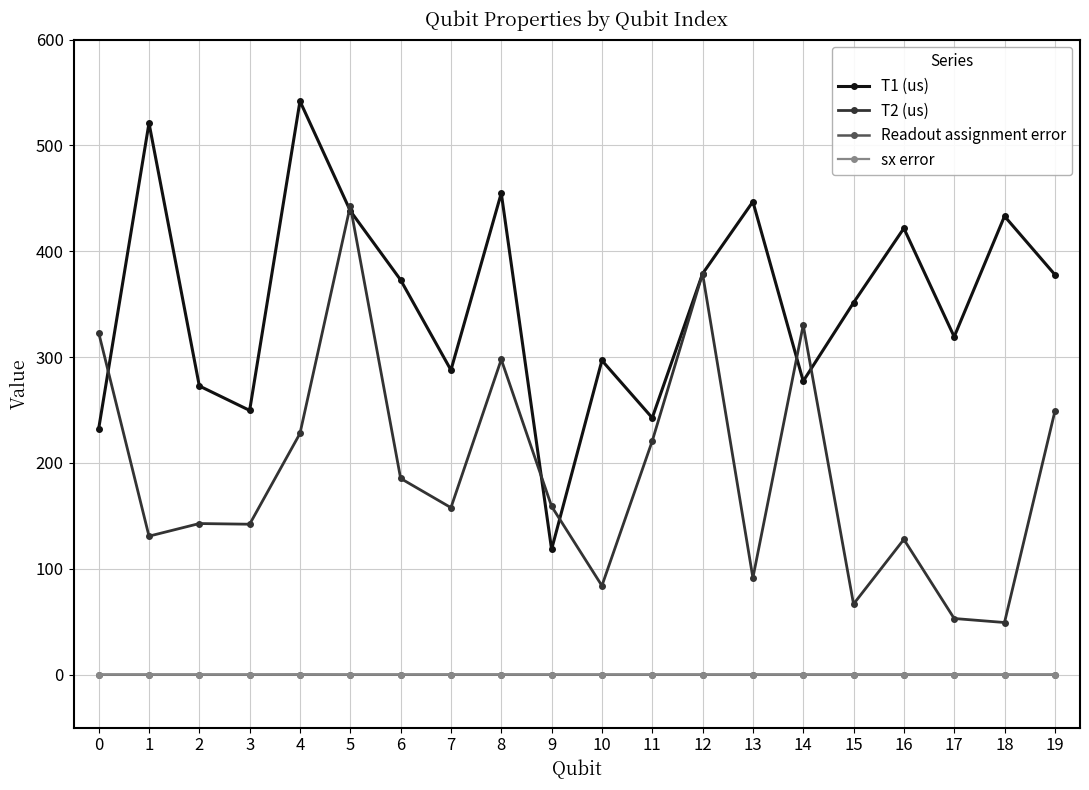

True or false: T1 (us) has more than 0 interior local peaks.

True